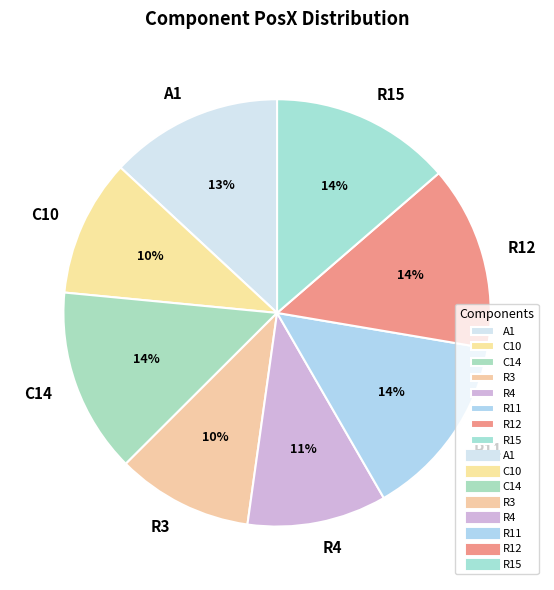

What percentage is the R4 slice, to the nearest percent?

11%